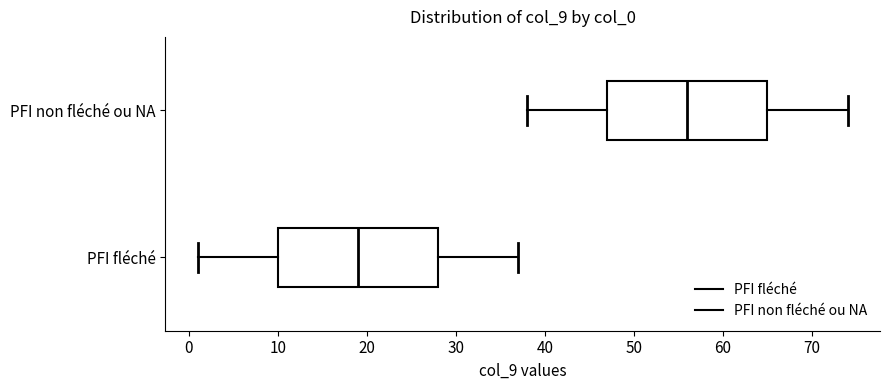

Reading bottom to top, transcribe this box plot: for each box, give where its median line is, the range the box spans, and where its two whiskers end, as read against the x-axis. The values are not printed on the chart, so give them approximately, as read against the axis.

PFI fléché: median 19, box 10 to 28, whiskers 1 to 37
PFI non fléché ou NA: median 56, box 47 to 65, whiskers 38 to 74